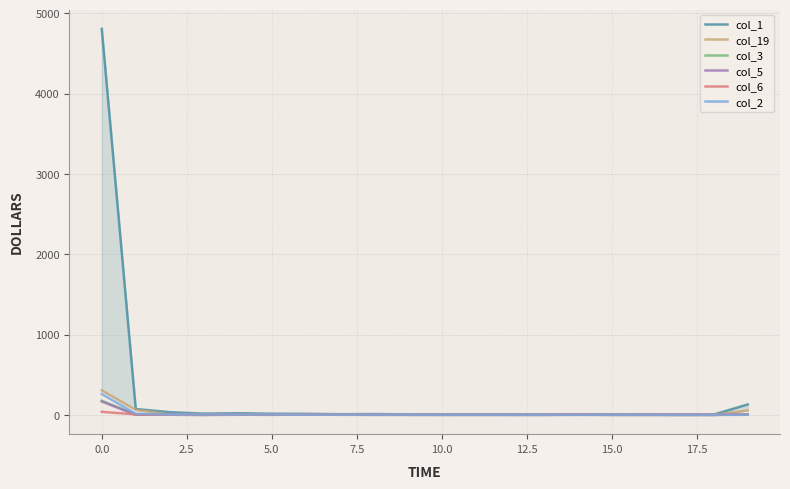

What is the maximum value for col_2?

260